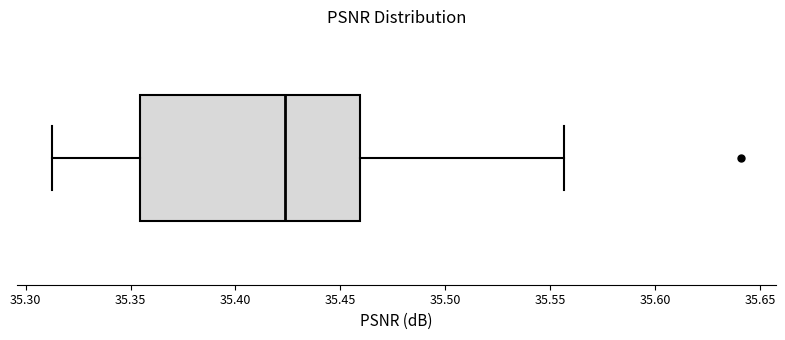

Where does the left whisker of the box end on the x-axis? The values are not printed on the chart, so give them approximately, as read against the axis.

35.310